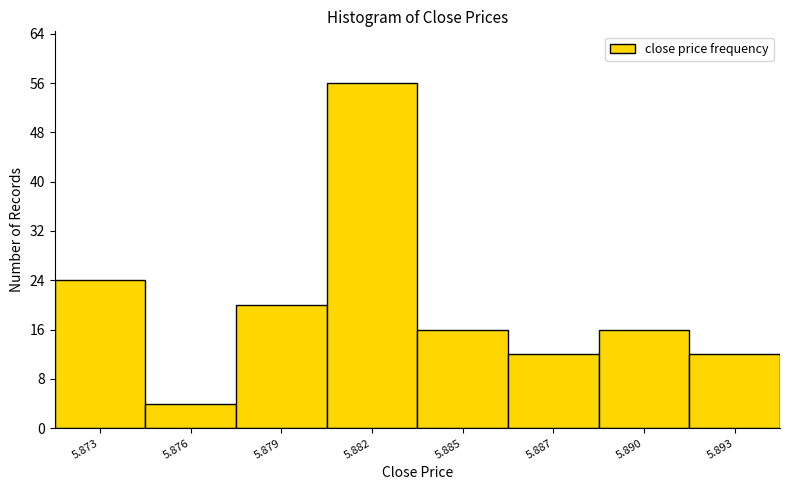

Reading left to right, extract all data points from this chart.

24	4	20	56	16	12	16	12